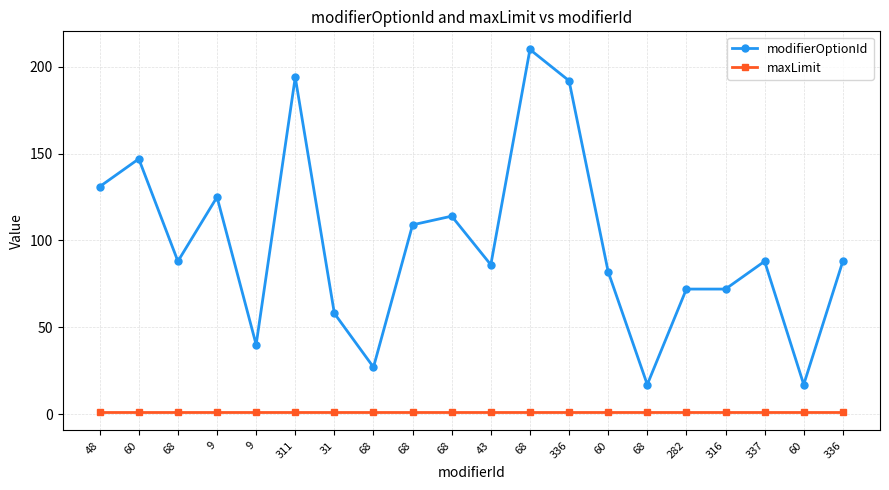

What is the smallest value displayed?

1